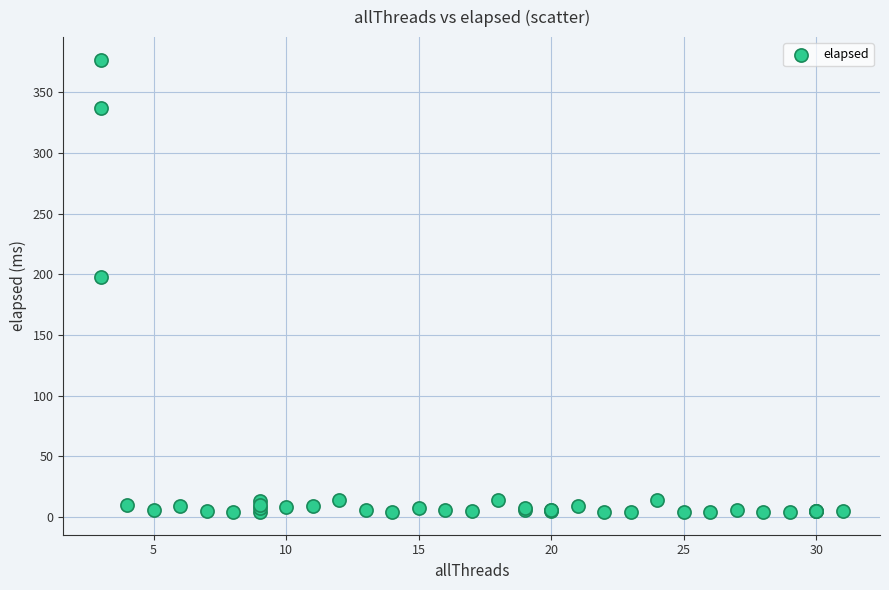

What Y value in the scatter plot is closest to 190?

198